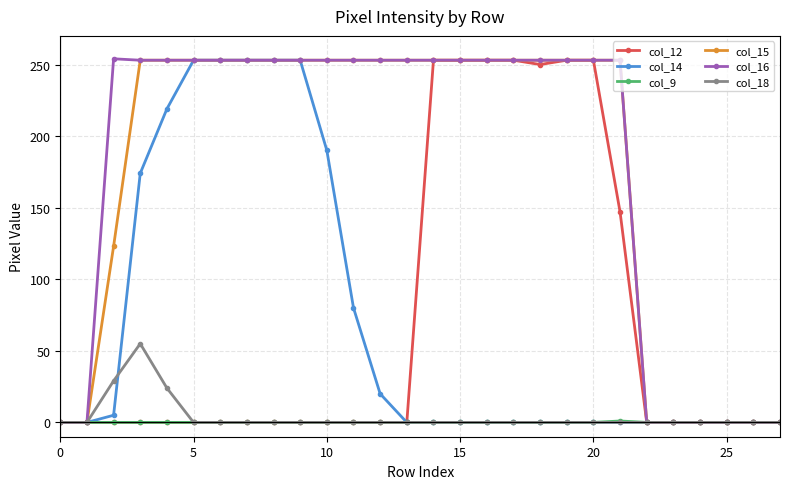

What is the maximum value for col_15?

253